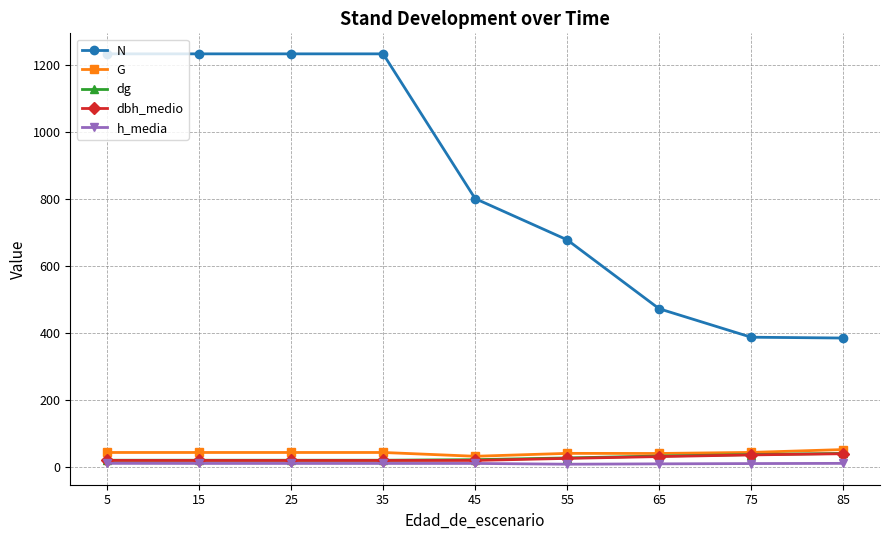

Which series has the largest total across all categories?

N